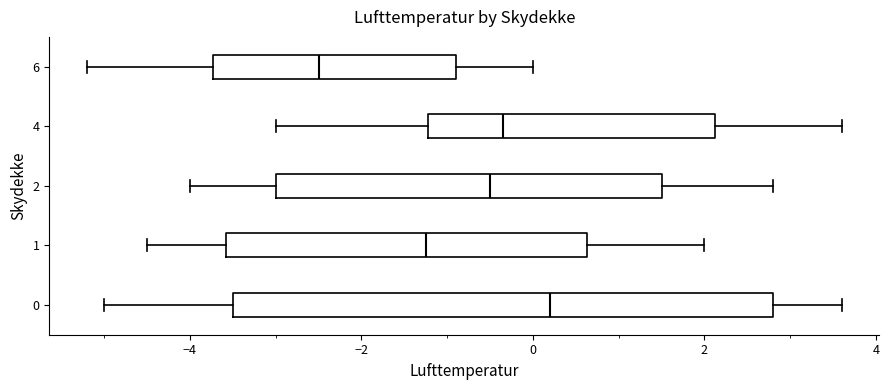

Which box's median line is the furthest to the left?

6